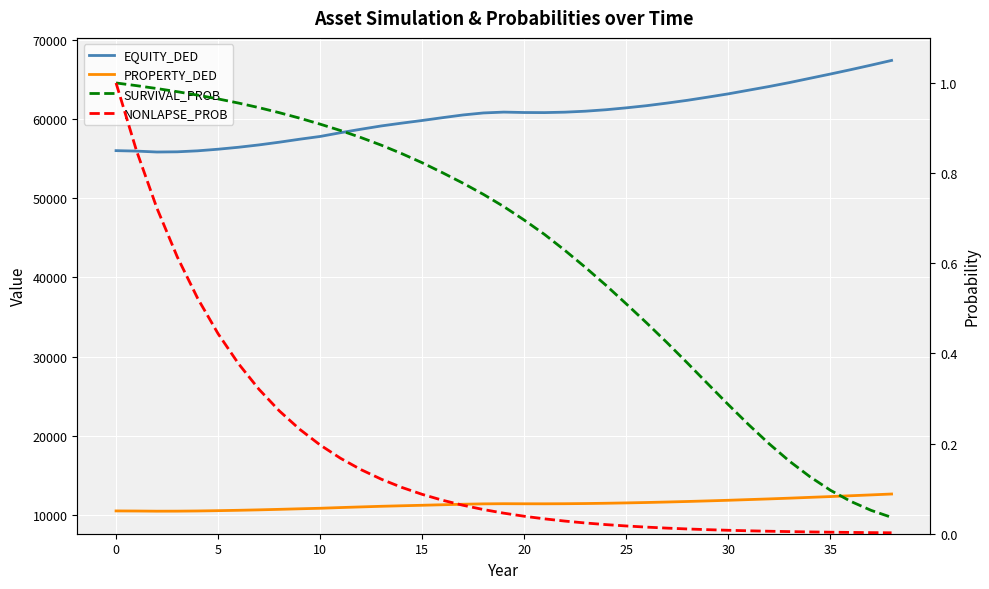

What is the difference between the NONLAPSE_PROB values at 14 and 32?

0.1